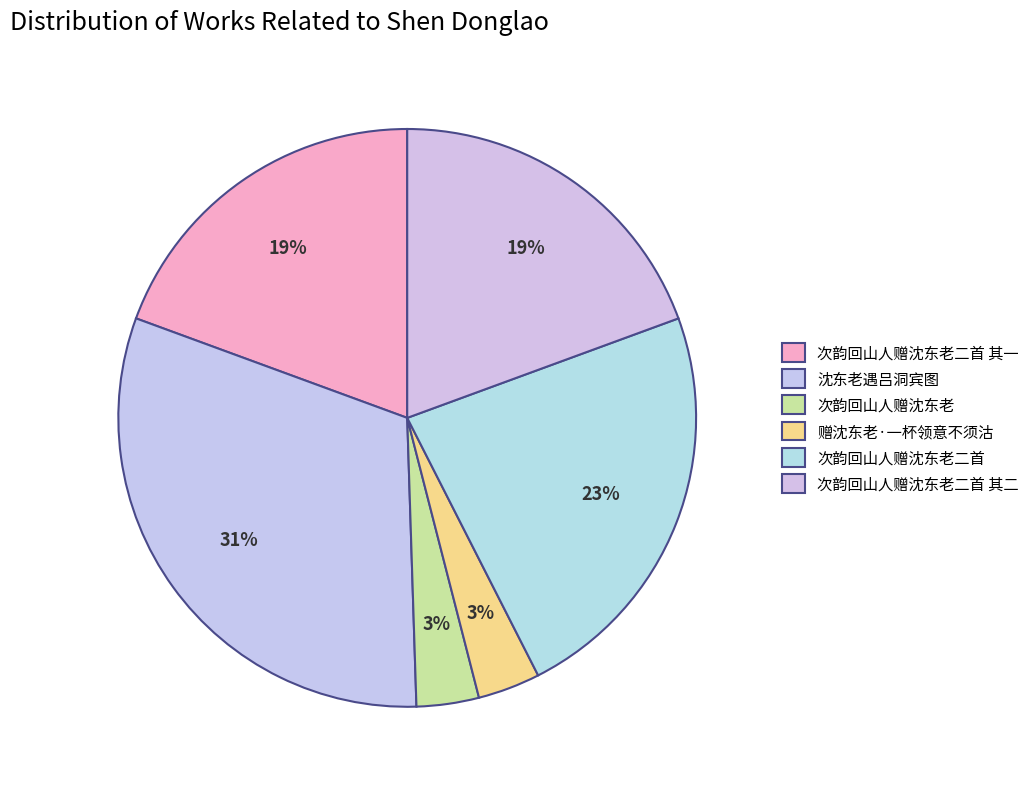

Count the number of slices in the pie.

6